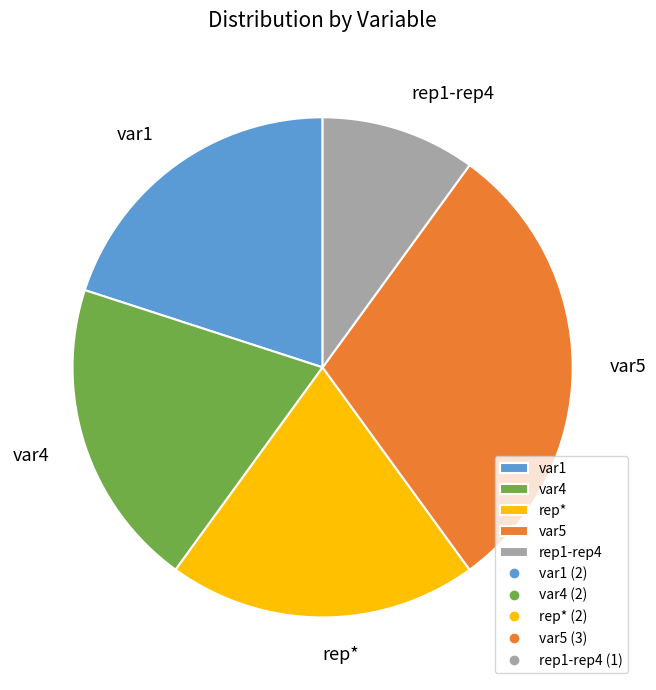

Is the sum of rep* and var1 greater than half?

No